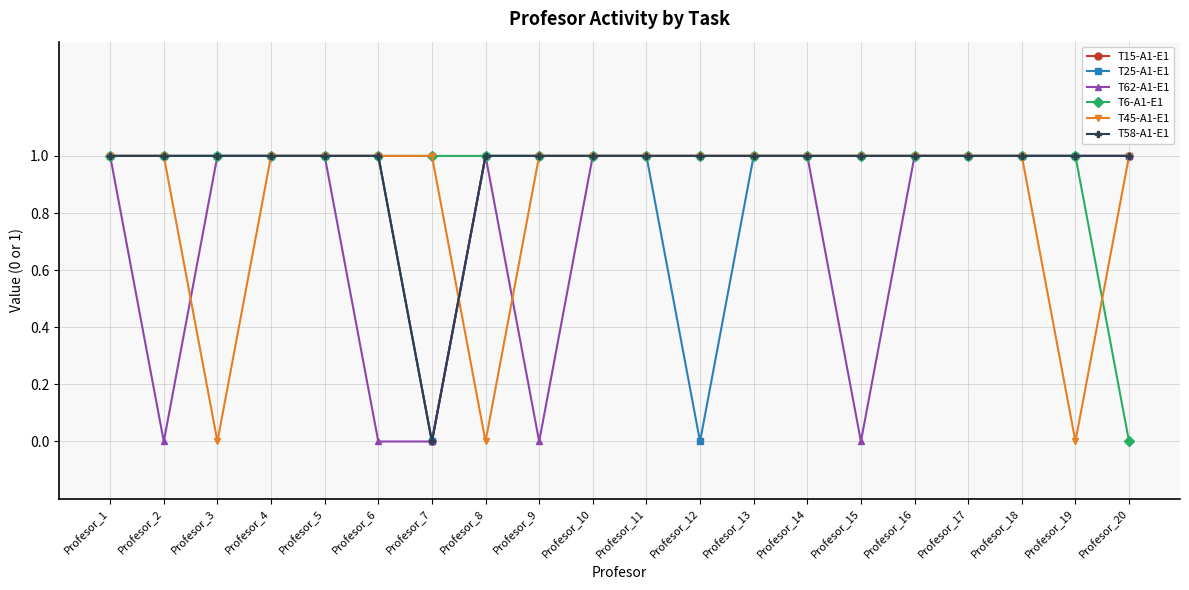

True or false: T25-A1-E1 and T62-A1-E1 intersect in this chart.

False